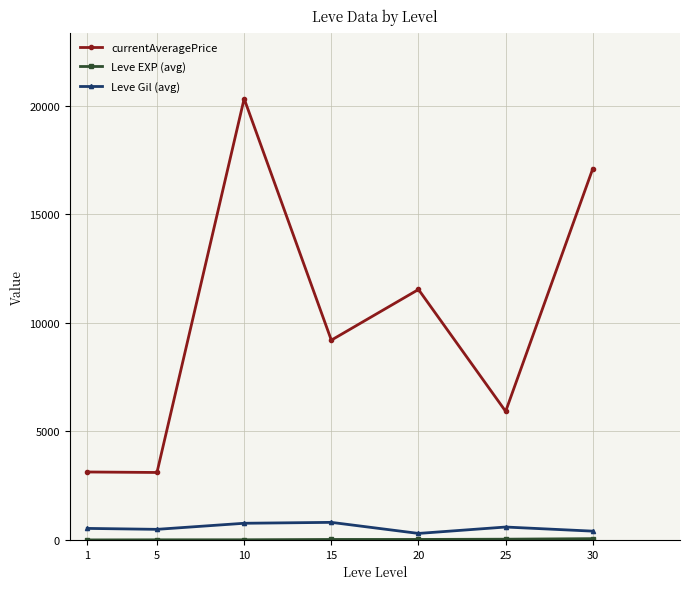

Which series has the largest total across all categories?

currentAveragePrice